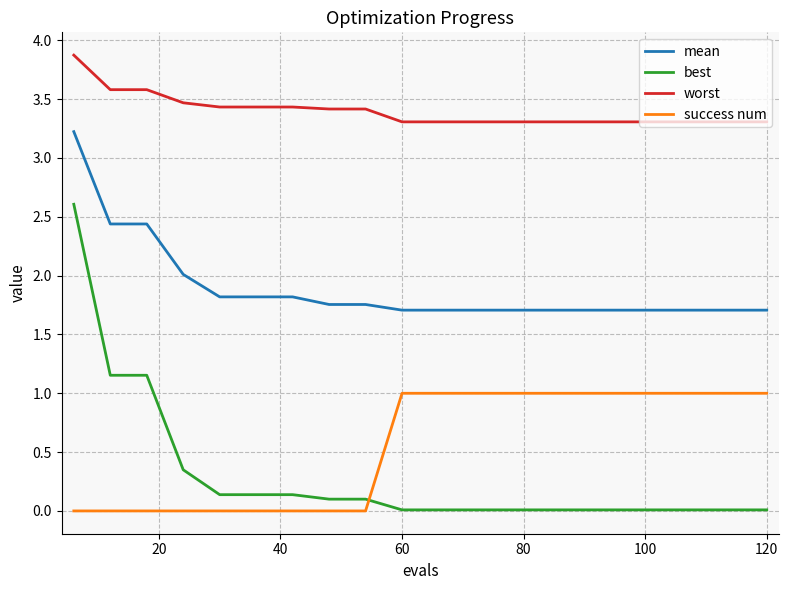

Which series has the largest total across all categories?

worst